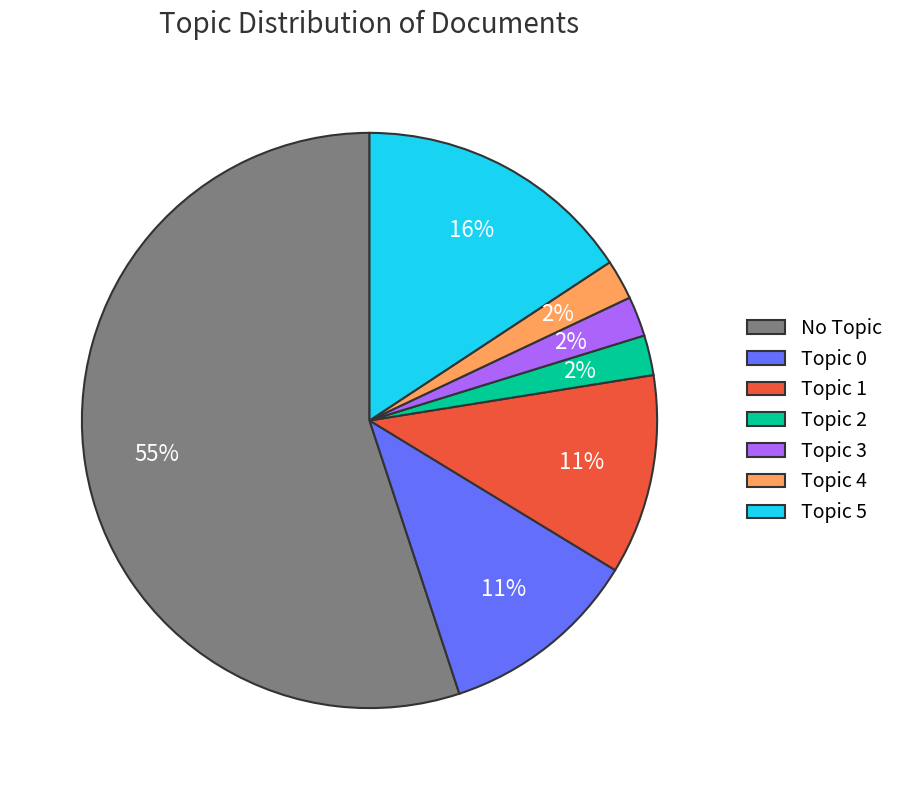

Which slice represents more than half of the pie?

No Topic